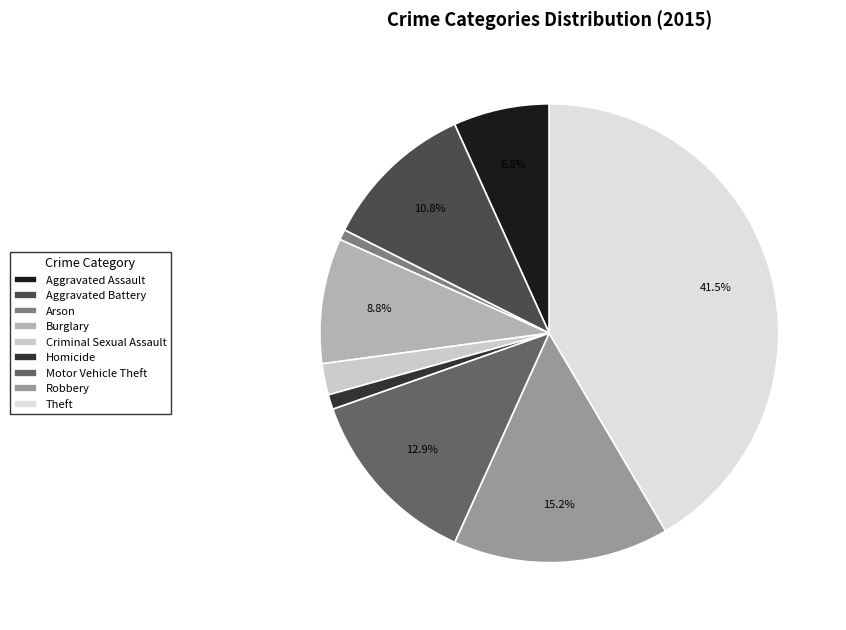

Count the number of slices in the pie.

9